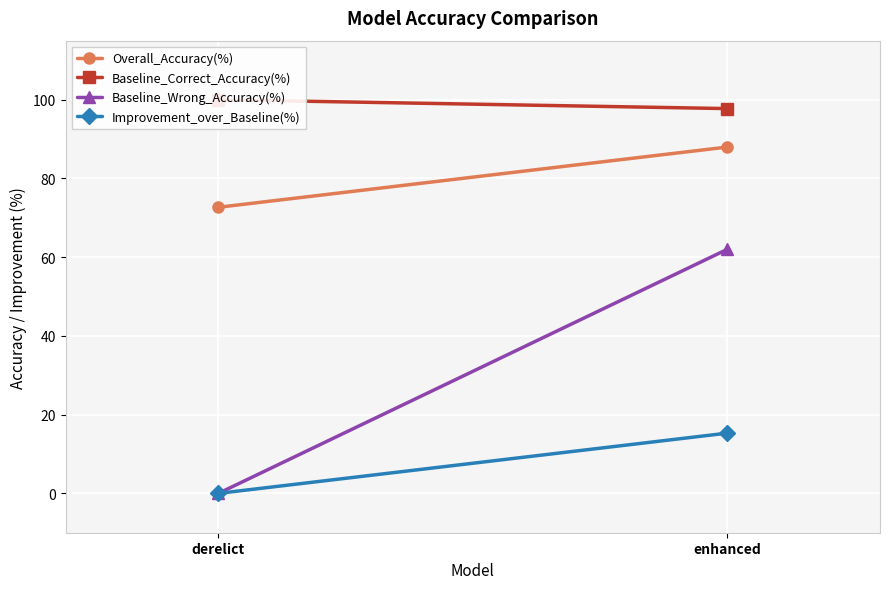

Count the Baseline_Wrong_Accuracy(%) values in the range 0 to 62.

2